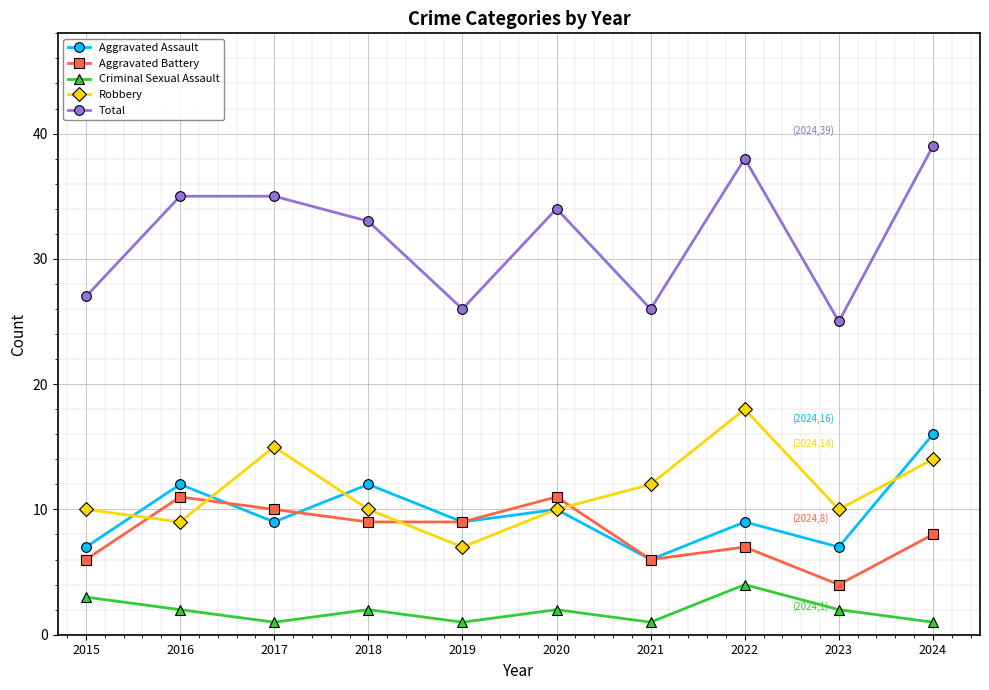

What is the difference between the Aggravated Battery values at 2020 and 2022?

4